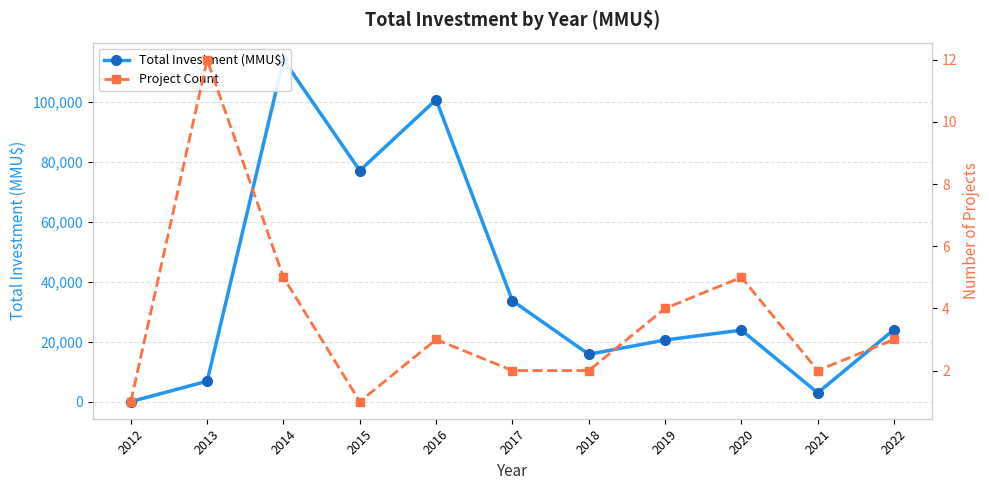

Where does the Total Investment (MMU$) series first go above 23860?

2014